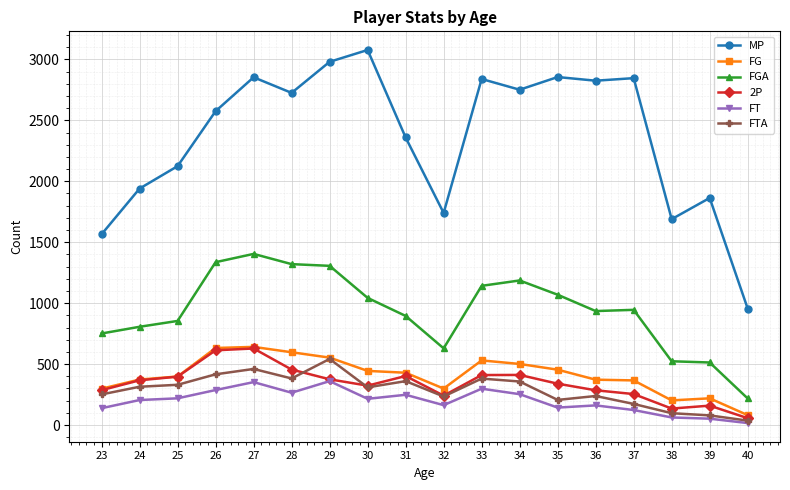

What is the highest value of the MP series?

3077